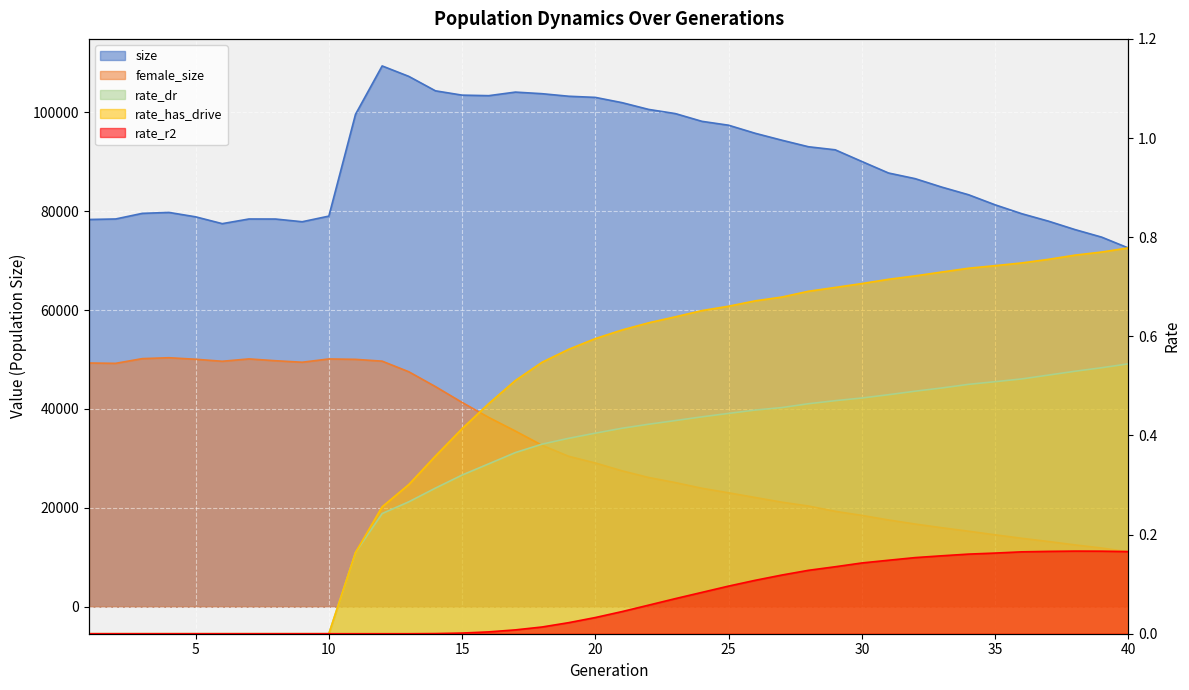

What is the maximum value shown in the chart?

109395.0